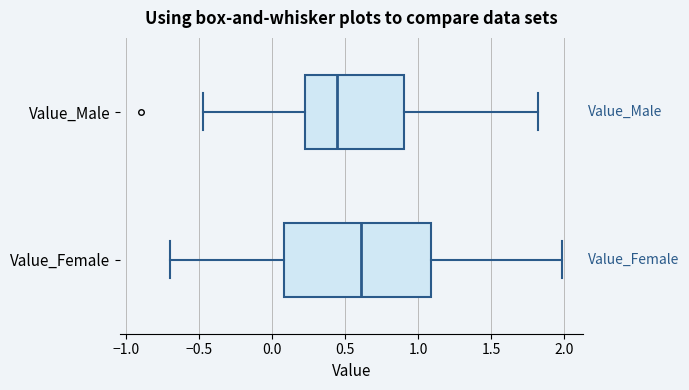

Where is the left edge of the box for Value_Male on the x-axis? The values are not printed on the chart, so give them approximately, as read against the axis.

0.20